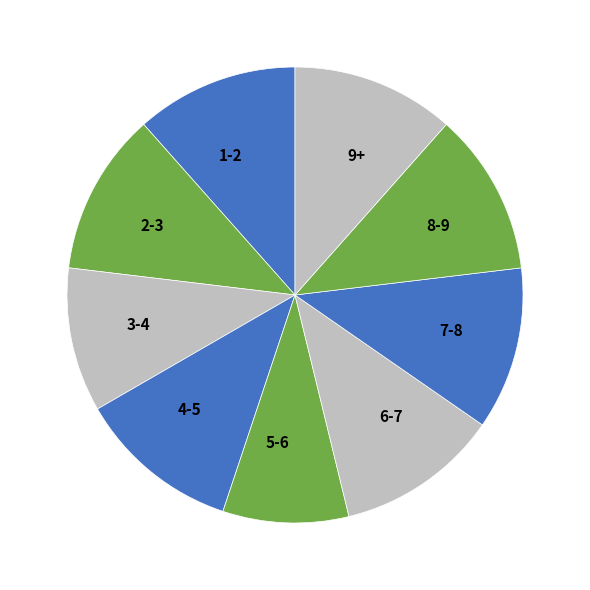

Which category has the smallest portion of the pie?

5-6